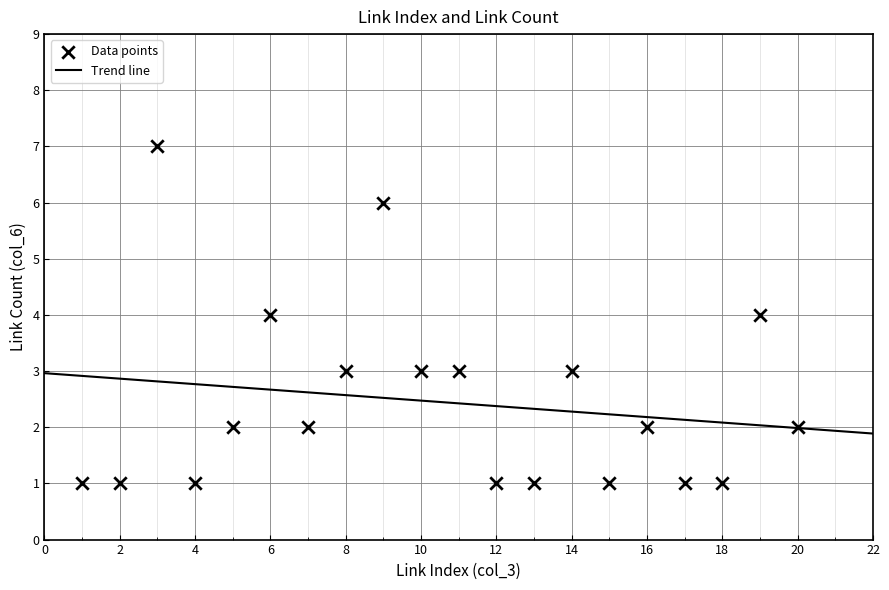

What is the range of Y values (max minus min)?

6